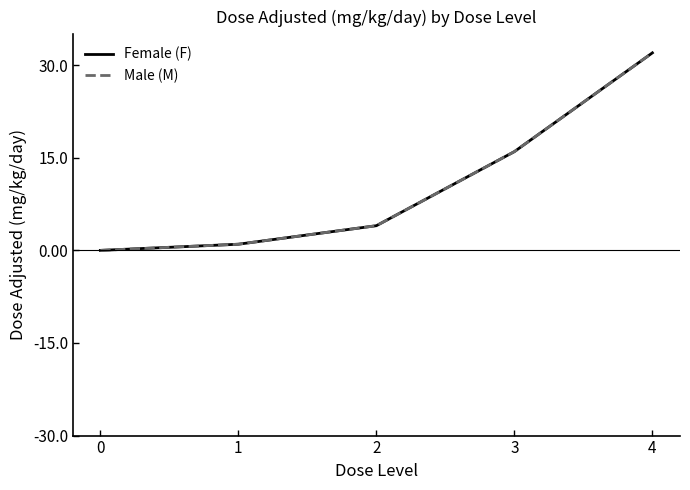

At 1, list the series in order from smallest to largest.

Female (F), Male (M)